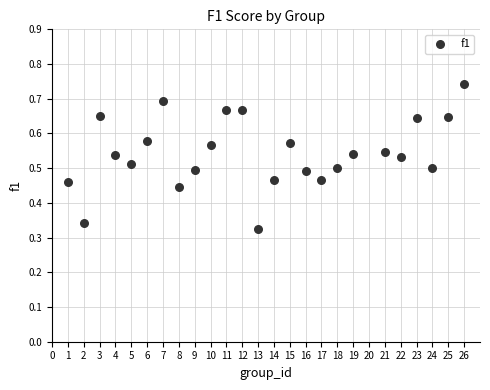

What is the range of X values (max minus min)?

25.0